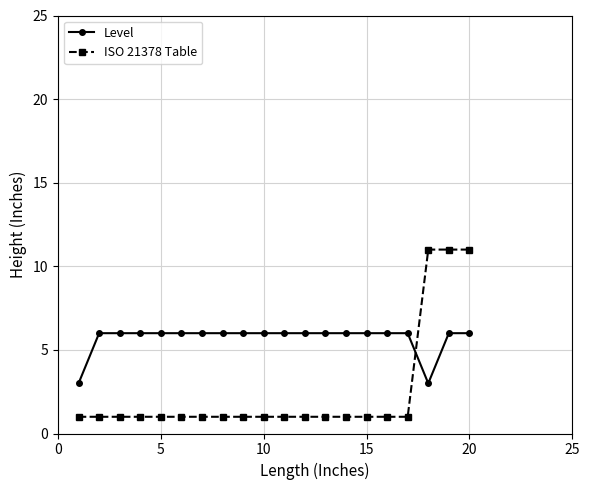

At how many categories does at least one series exceed 4?

19